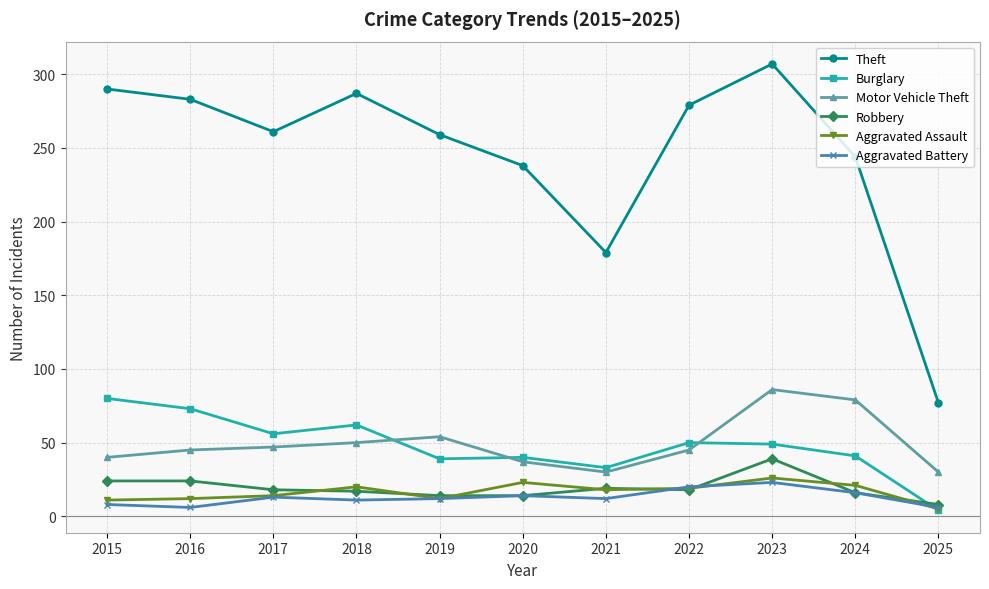

What is the sum of the Aggravated Assault values at 2016 and 2018?

32